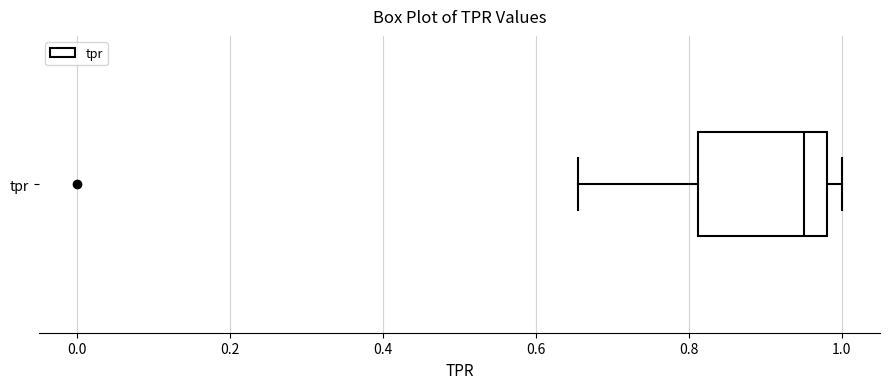

Transcribe this box plot: give where the median line is, the range the box spans, and where the two whiskers end, as read against the x-axis. The values are not printed on the chart, so give them approximately, as read against the axis.

median 0.96, box 0.82 to 0.98, whiskers 0.66 to 1.00